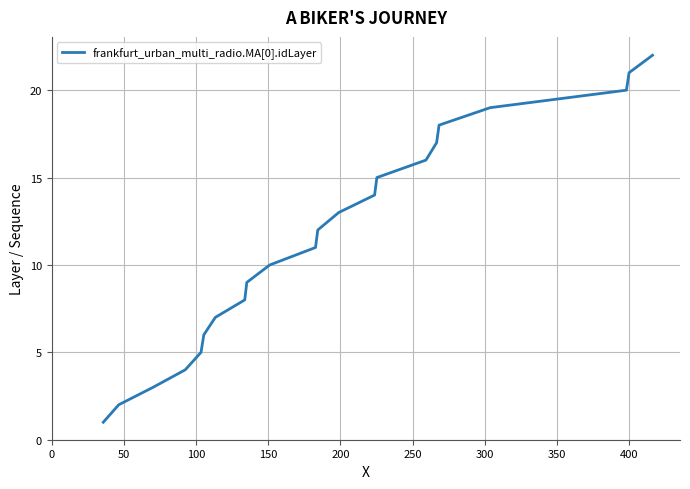

True or false: there are more than 1 points higher than both neighbors.

False